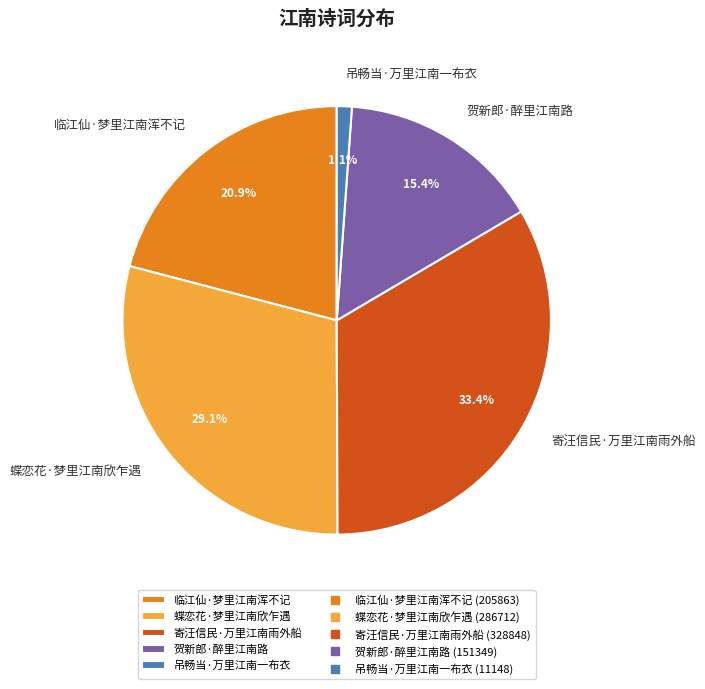

The 吊畅当·万里江南一布衣 slice represents 6% of the pie. True or false?

False